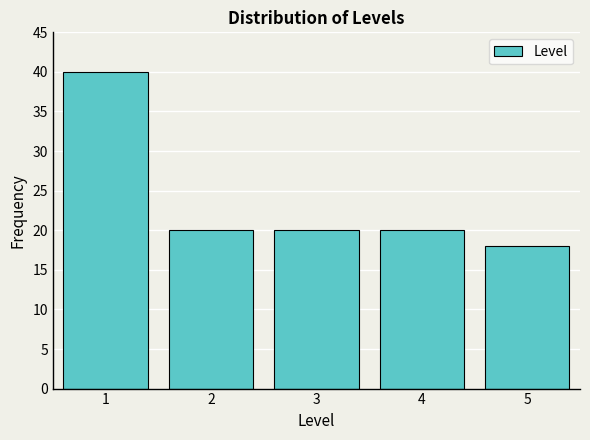

Reading left to right, extract all data points from this chart.

40	20	20	20	18